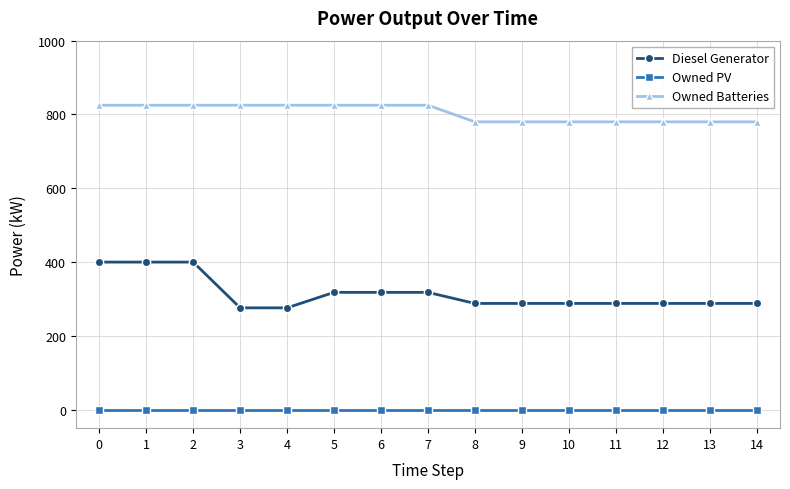

What is the maximum value shown in the chart?

825.0